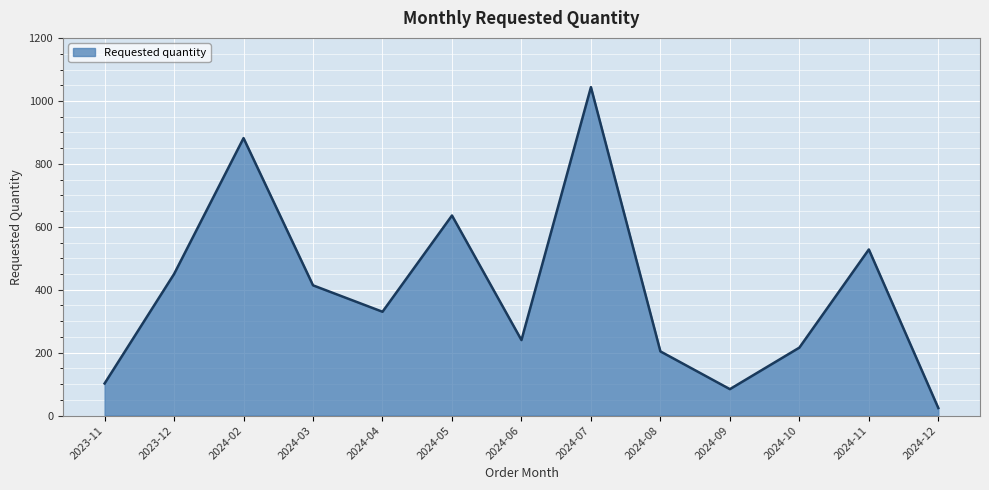

Where is the first local maximum?

2024-02